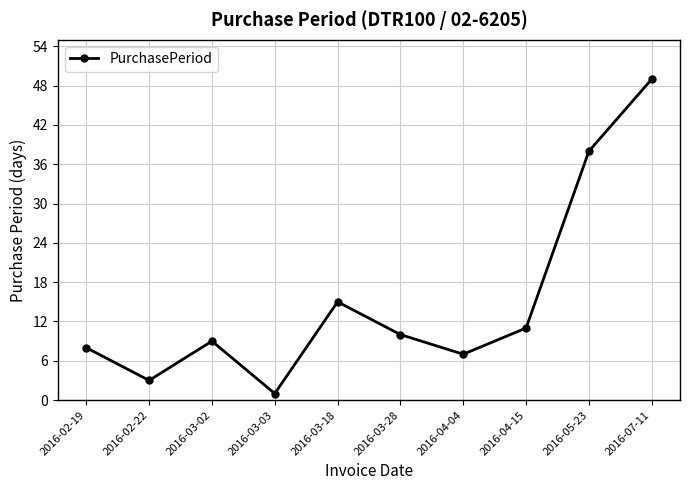

Where is the first local minimum?

2016-02-22